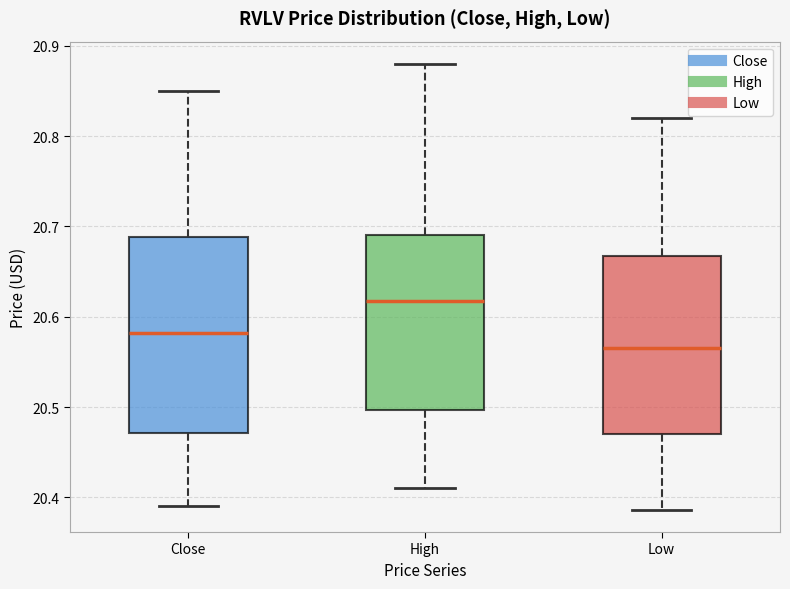

Reading left to right, read every box against the y-axis: the position of its median line, the range the box covers, and the ends of its whiskers. The values are not printed on the chart, so give them approximately, as read against the axis.

Close: median 20.58, box 20.47 to 20.69, whiskers 20.39 to 20.85
High: median 20.62, box 20.50 to 20.69, whiskers 20.41 to 20.88
Low: median 20.56, box 20.47 to 20.67, whiskers 20.39 to 20.82